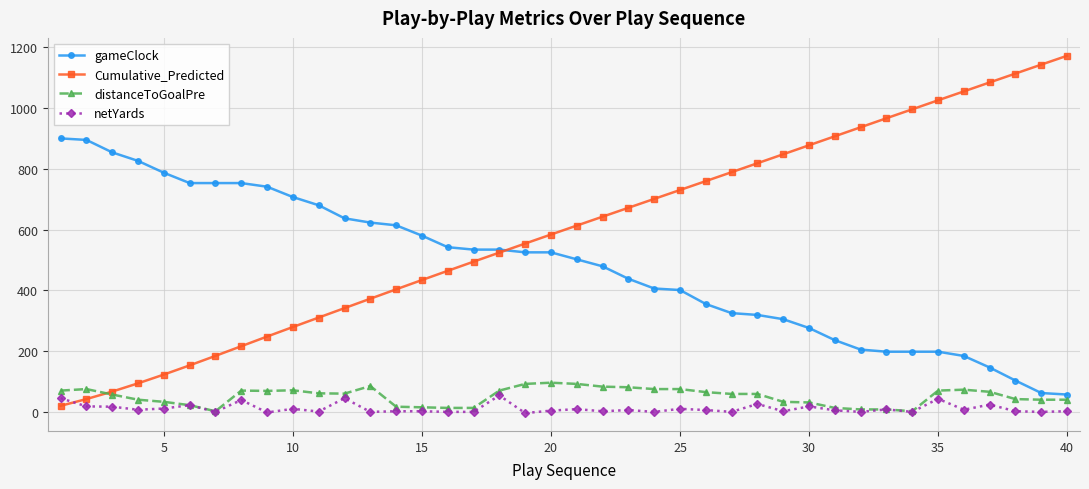

True or false: netYards has more than 1 interior local peaks.

True